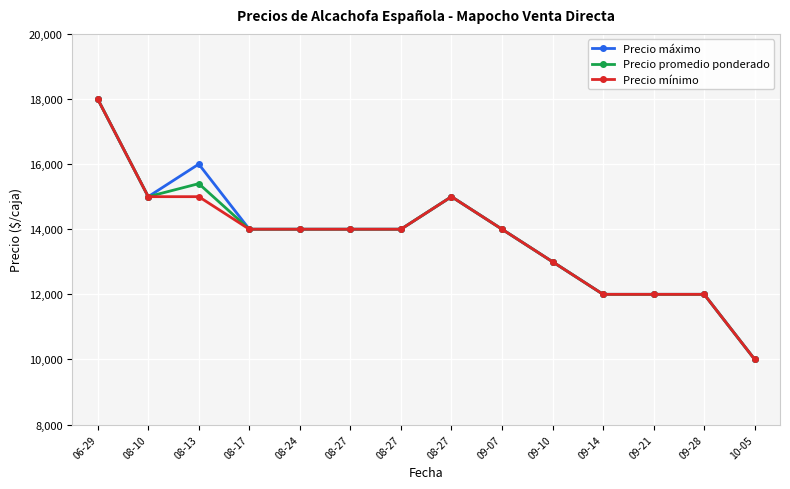

Is it true that Precio promedio ponderado equals 6059 at 09-21?

False